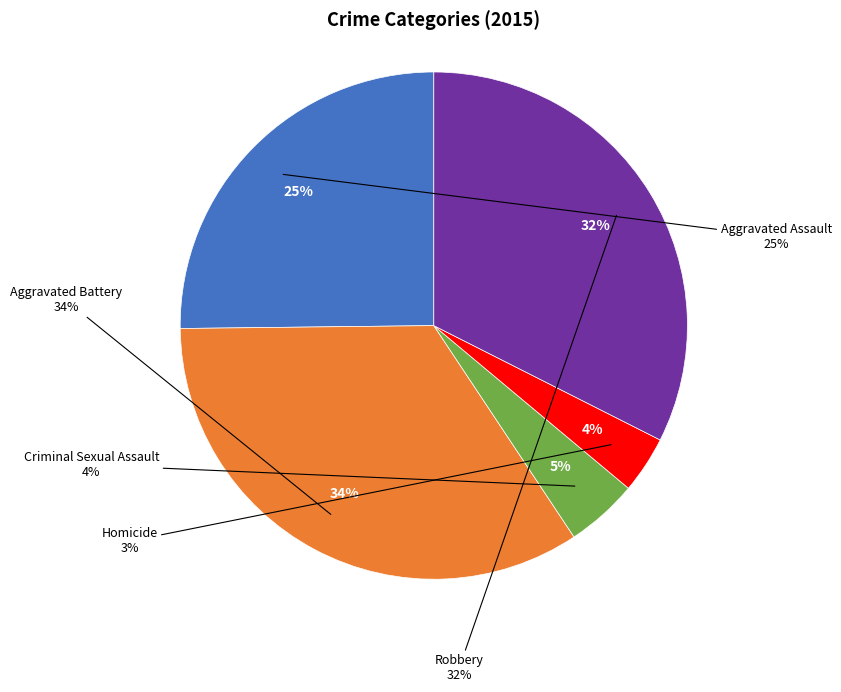

Is there a majority slice in this chart?

No